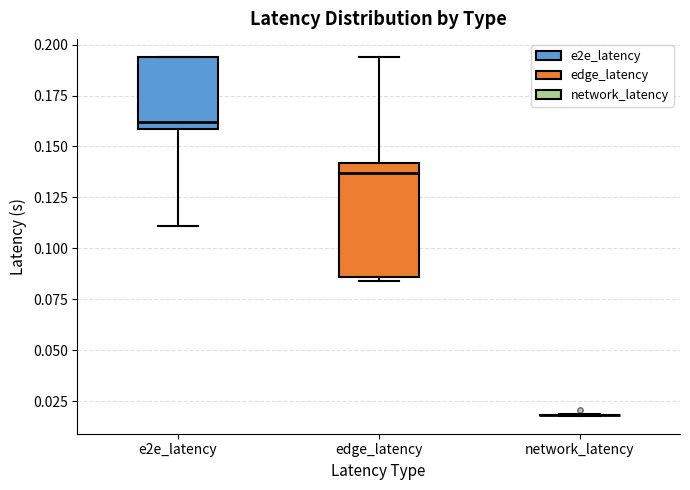

Reading left to right, read every box against the y-axis: the position of its median line, the range the box covers, and the ends of its whiskers. The values are not printed on the chart, so give them approximately, as read against the axis.

e2e_latency: median 0.160 (just above the box's lower edge), box 0.160 to 0.195, whiskers 0.110 to 0.195
edge_latency: median 0.135, box 0.085 to 0.140, whiskers 0.085 (just below the box's lower edge) to 0.195
network_latency: box collapsed to a line at 0.020, whiskers 0.020 to 0.020